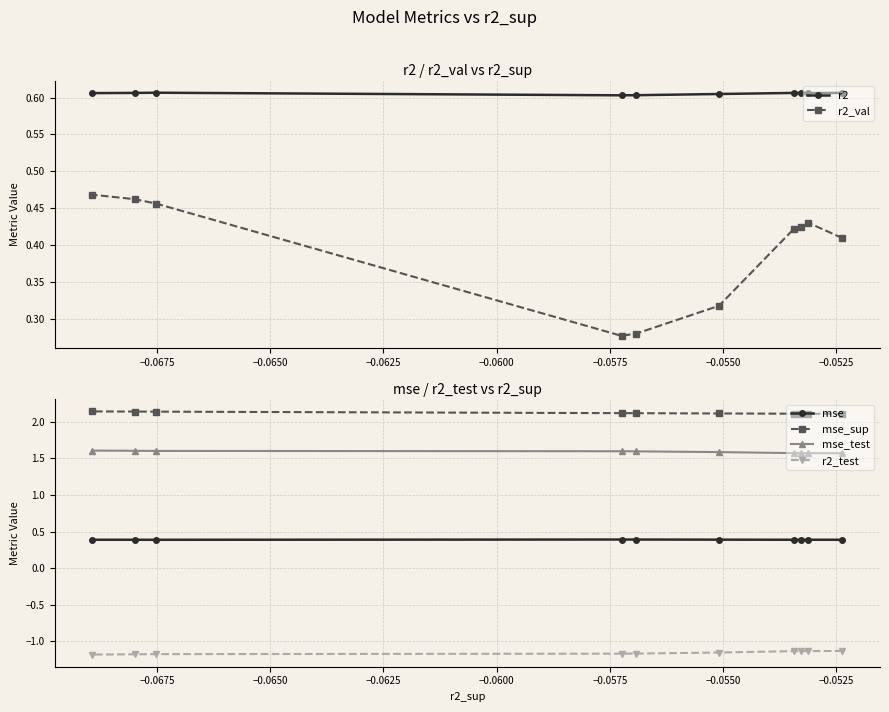

What is the lowest value of the mse series?

0.4